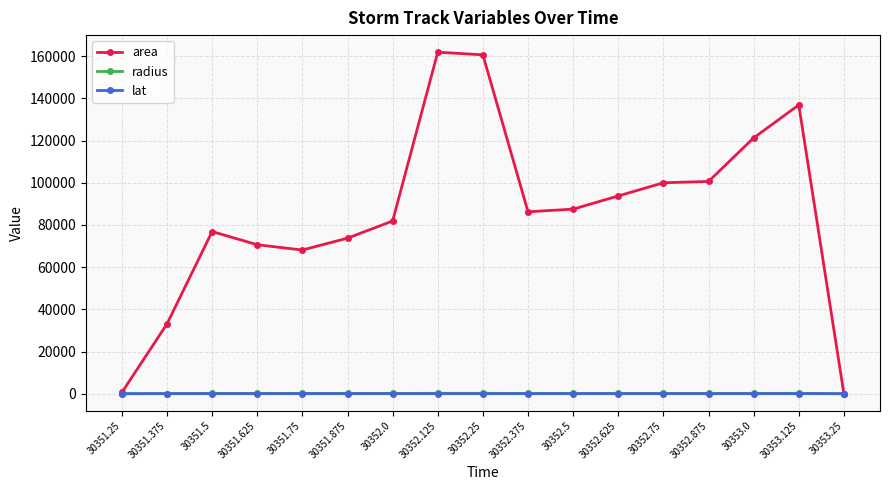

How many categories are shown in the chart?

17